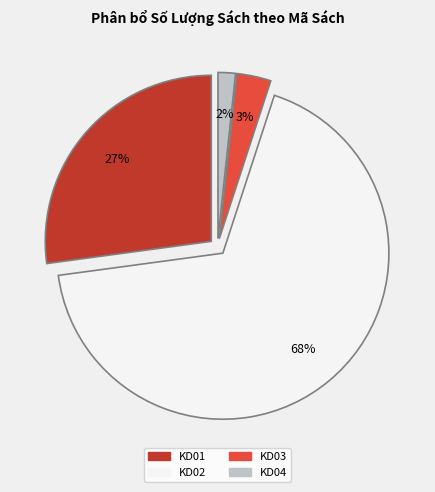

Between KD04 and KD02, which is larger?

KD02